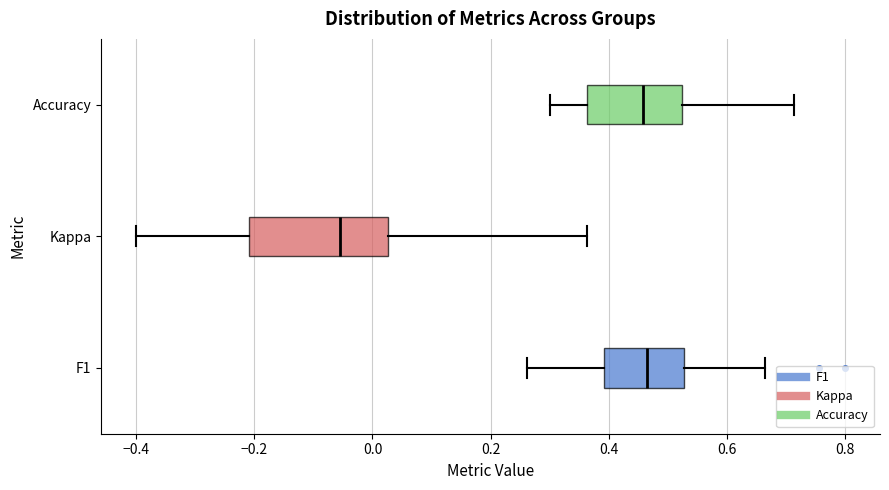

Reading bottom to top, transcribe this box plot: for each box, give where its median line is, the range the box spans, and where its two whiskers end, as read against the x-axis. The values are not printed on the chart, so give them approximately, as read against the axis.

F1: median 0.46, box 0.40 to 0.52, whiskers 0.26 to 0.66
Kappa: median -0.06, box -0.20 to 0.02, whiskers -0.40 to 0.36
Accuracy: median 0.46, box 0.36 to 0.52, whiskers 0.30 to 0.72